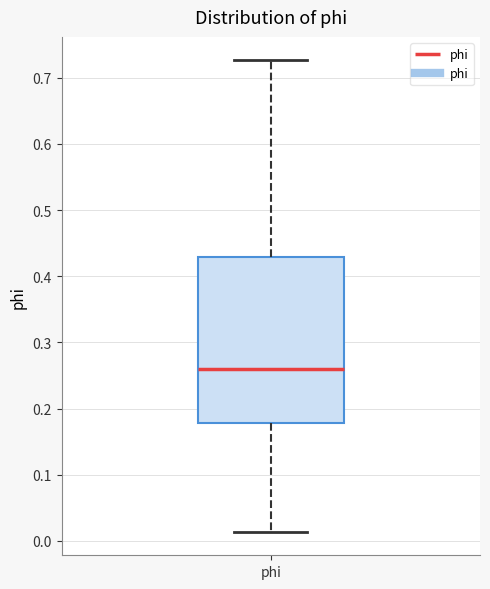

Transcribe this box plot: give where the median line is, the range the box spans, and where the two whiskers end, as read against the y-axis. The values are not printed on the chart, so give them approximately, as read against the axis.

median 0.26, box 0.18 to 0.43, whiskers 0.01 to 0.73